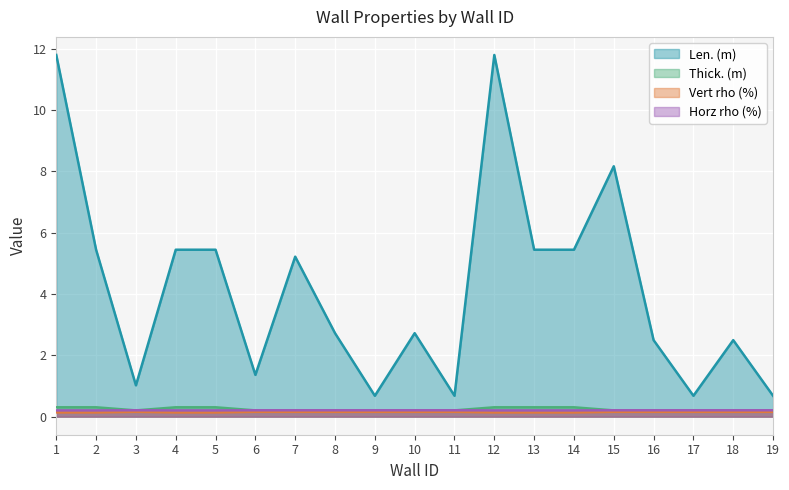

How many data points in Len. (m) are above 2?

13